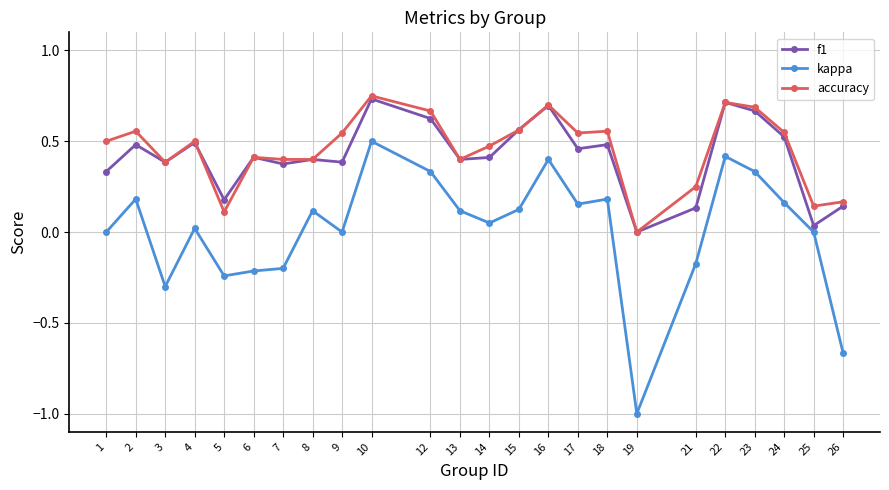

At which category is the sum across all series the highest?

10